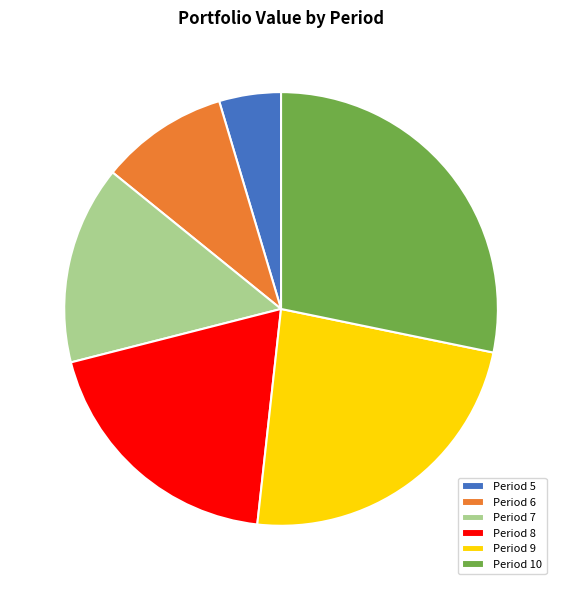

The Period 10 slice represents 18% of the pie. True or false?

False